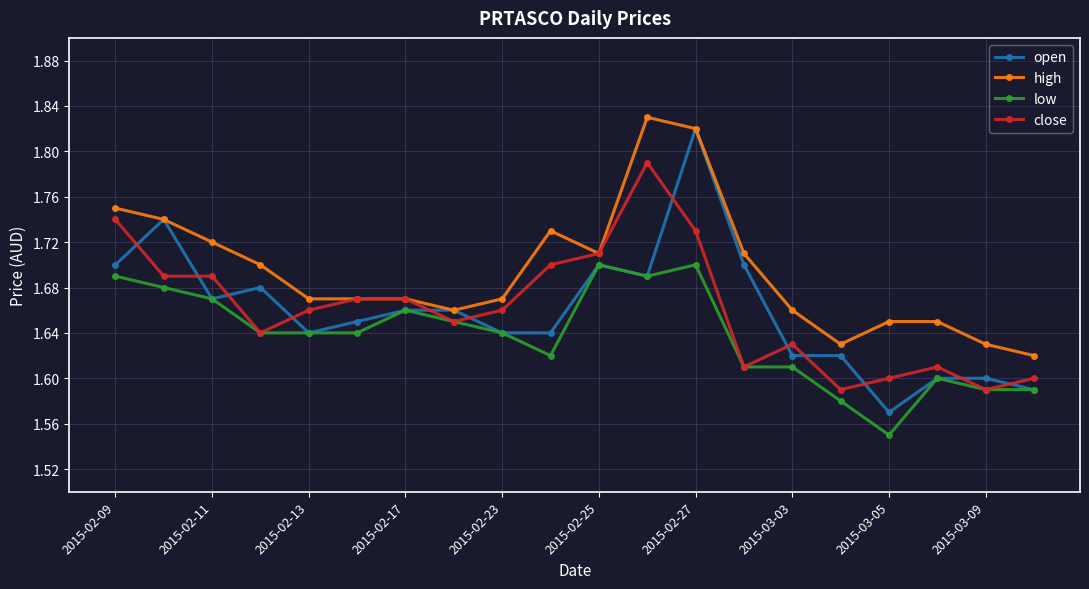

What is the sum of all high values?

33.9